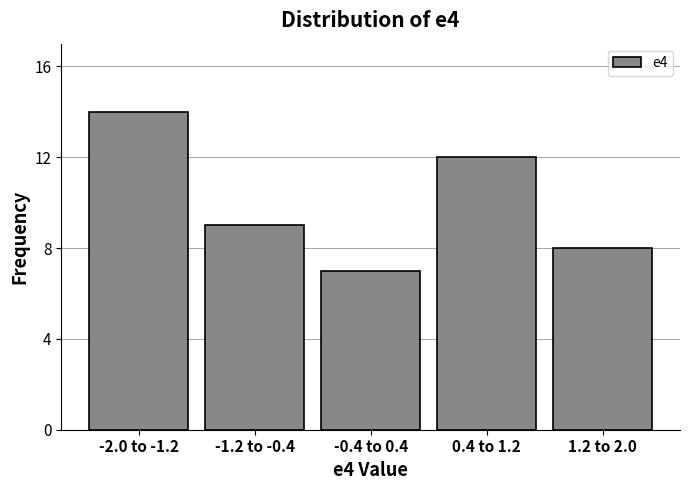

Reading left to right, what are all the values shown in this chart?

14	9	7	12	8